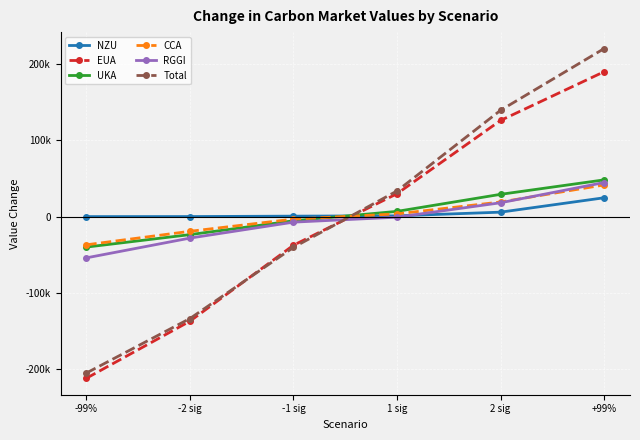

What are all the series names shown in the legend?

NZU, EUA, UKA, CCA, RGGI, Total